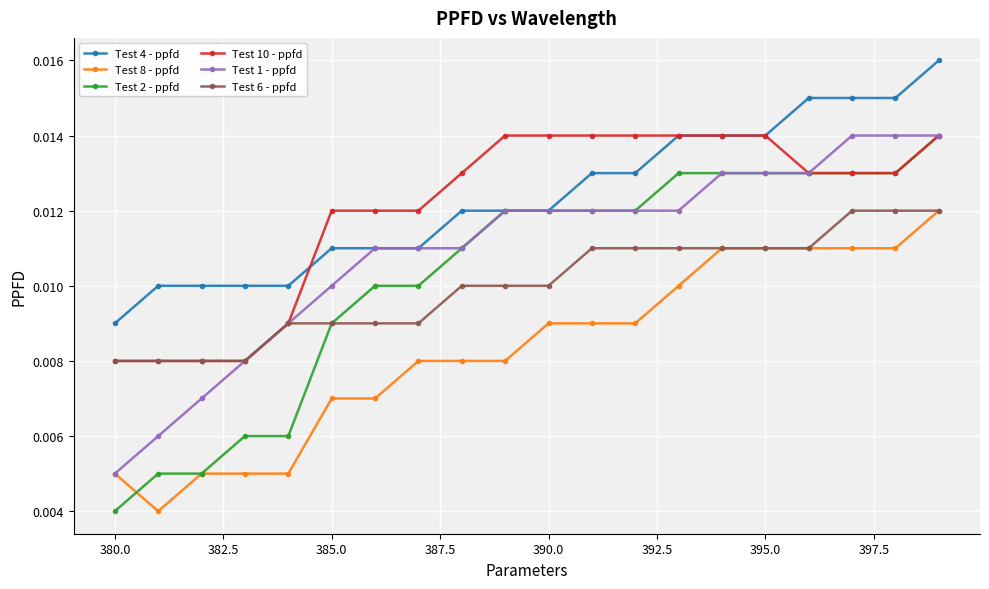

What is the sum of all Test 8 - ppfd values?

0.2